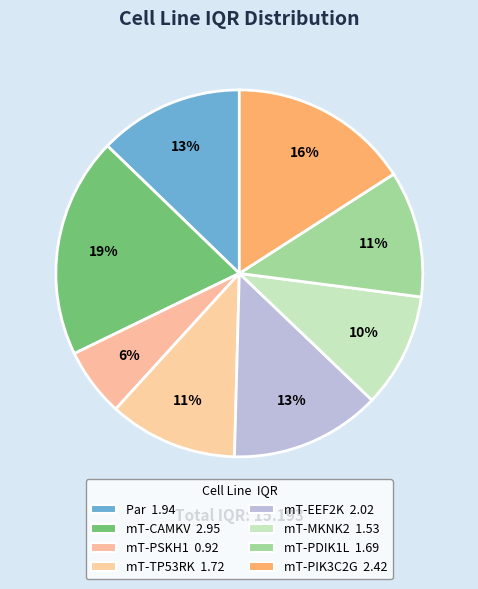

Rank the categories by value from highest to lowest.

mT-CAMKV, mT-PIK3C2G, mT-EEF2K, Par, mT-TP53RK, mT-PDIK1L, mT-MKNK2, mT-PSKH1